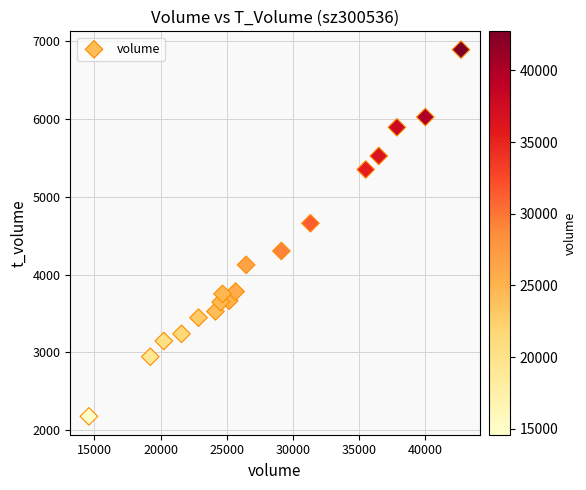

What Y value in the scatter plot is closest to 4533?

4659